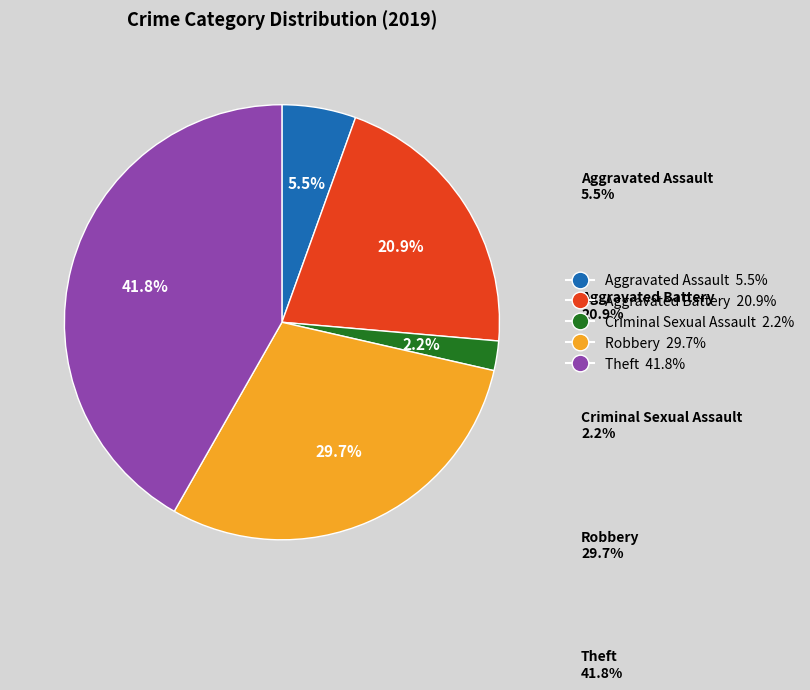

Which has a higher value, Aggravated Battery or Theft?

Theft